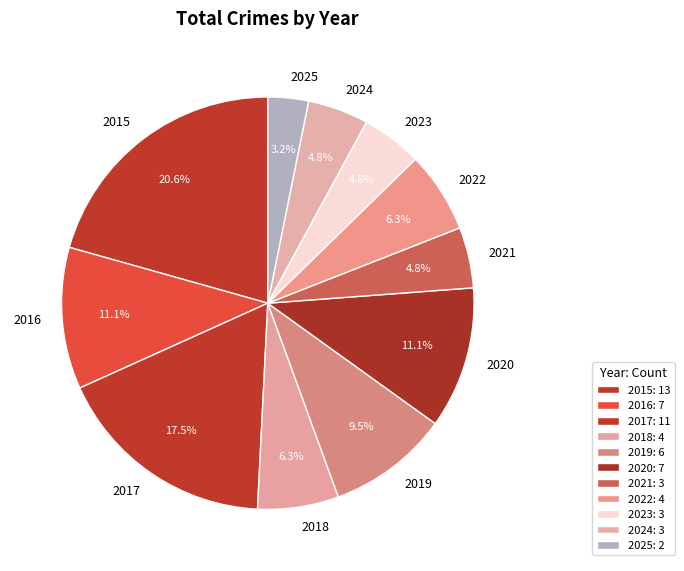

True or false: 2016 accounts for 11% of the total.

True